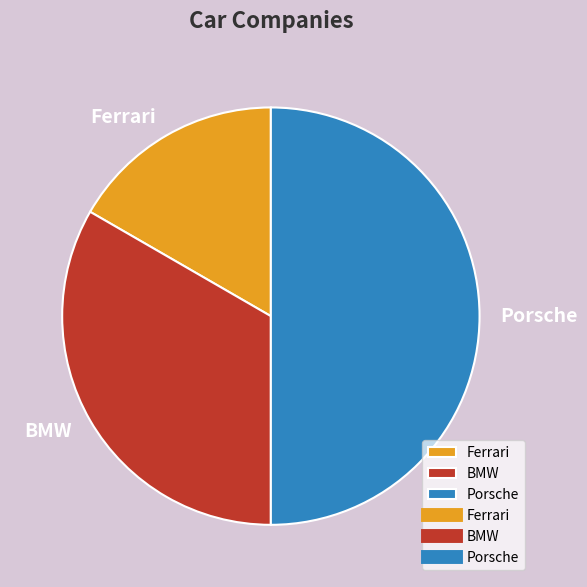

The Porsche slice represents 50% of the pie. True or false?

True